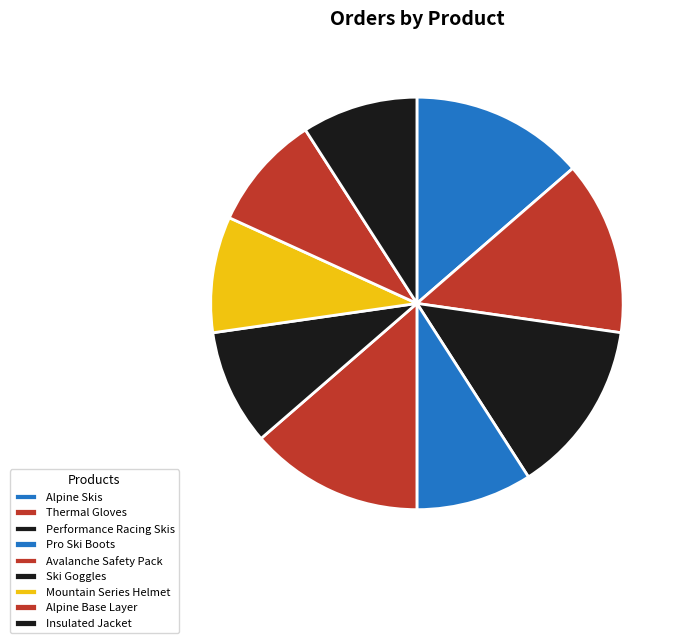

Approximately how many times larger is the value at Alpine Skis compared to Thermal Gloves?

1.0